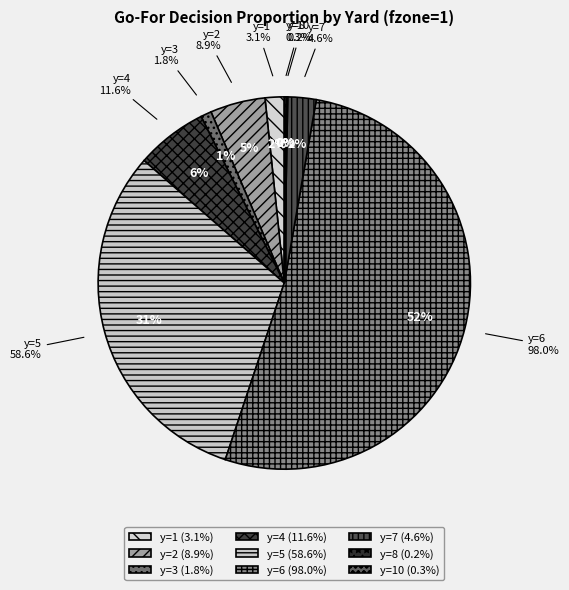

Combined, what portion of the pie is y=8 and y=6?

52.5%